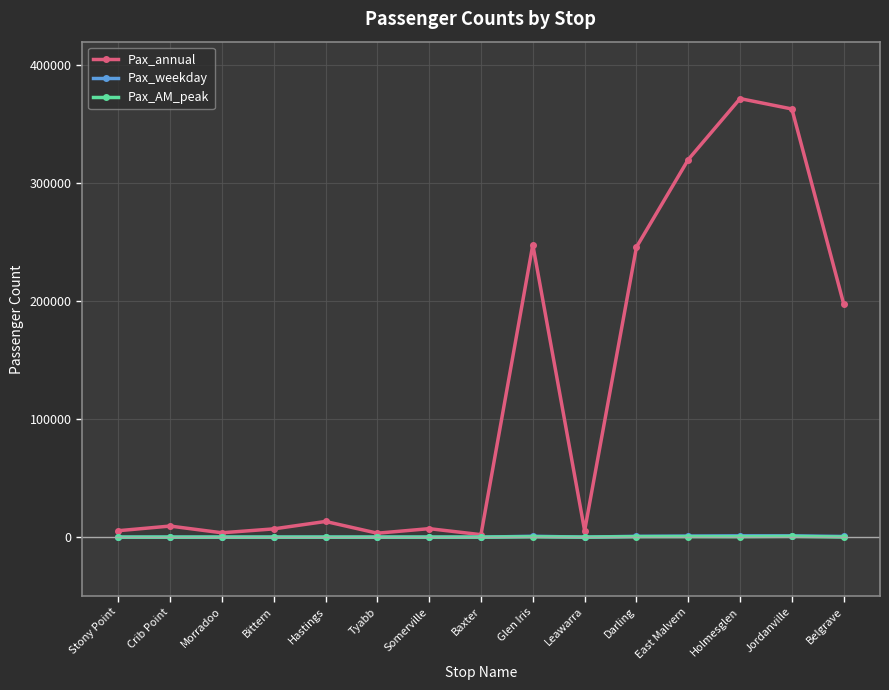

True or false: Pax_AM_peak has a value of 350 at Glen Iris.

True